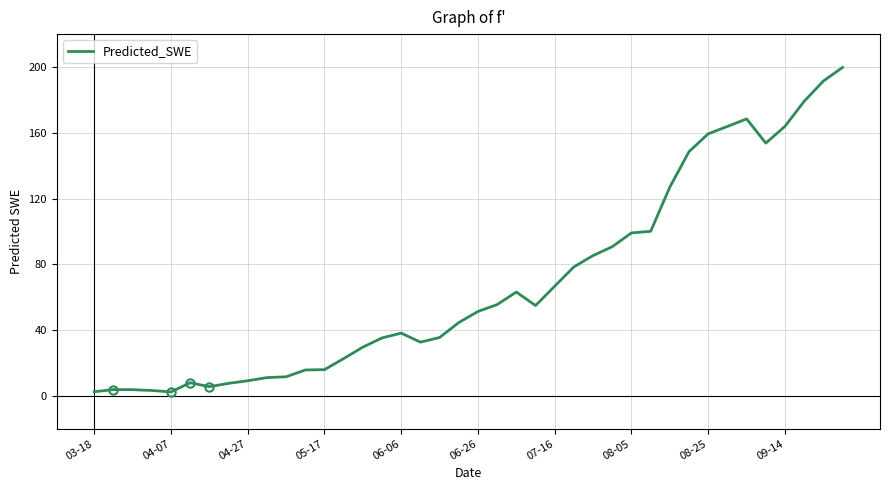

What is the maximum value shown in the chart?

199.7